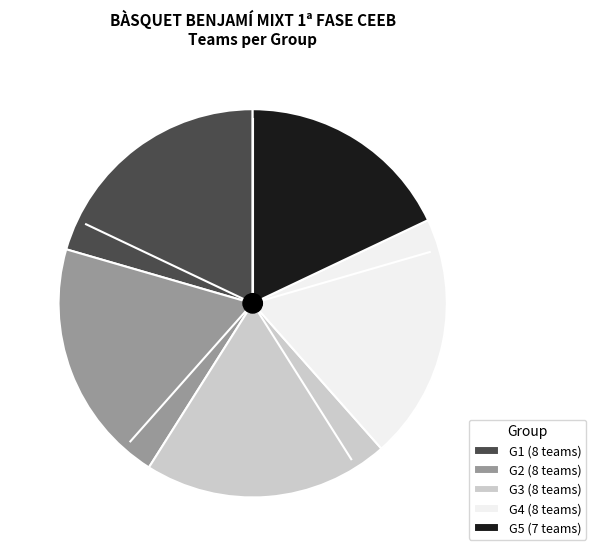

True or false: G1 (8 teams) accounts for 21% of the total.

True